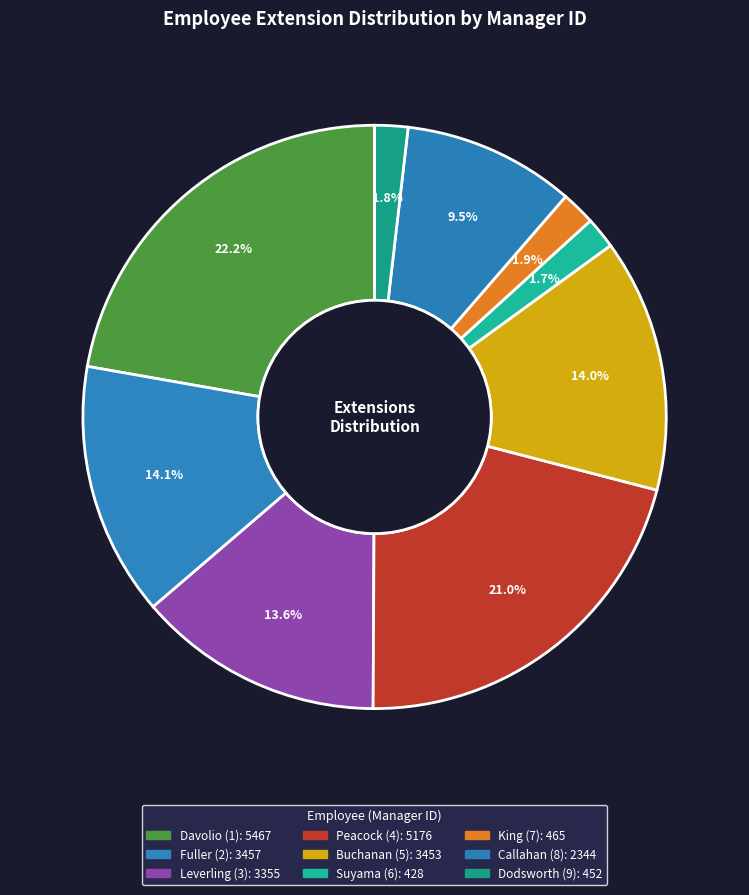

What percentage is the King (7) slice, to the nearest percent?

2%